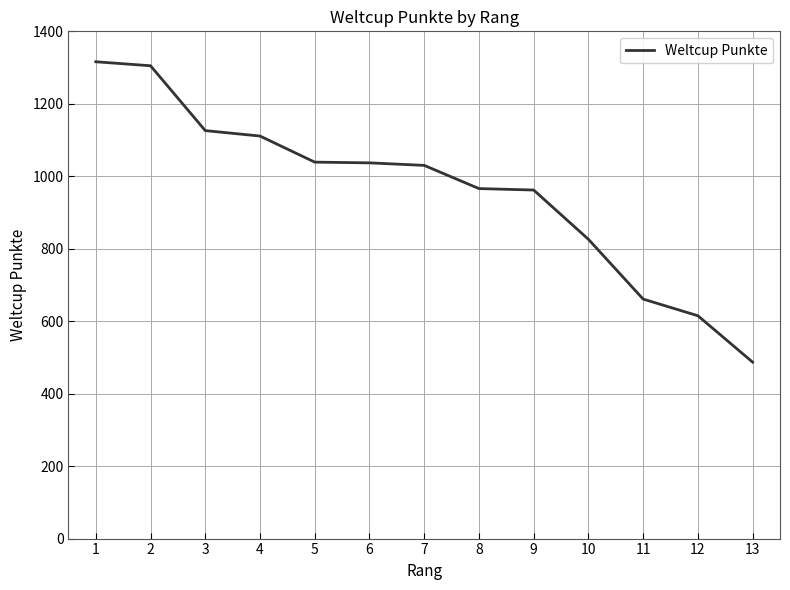

What is the ratio of the value at 12 to the value at 11?

0.9